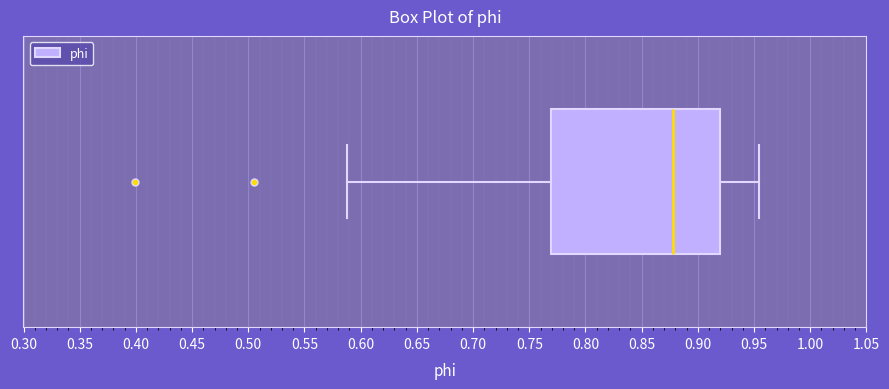

Transcribe this box plot: give where the median line is, the range the box spans, and where the two whiskers end, as read against the x-axis. The values are not printed on the chart, so give them approximately, as read against the axis.

median 0.880, box 0.770 to 0.920, whiskers 0.590 to 0.955